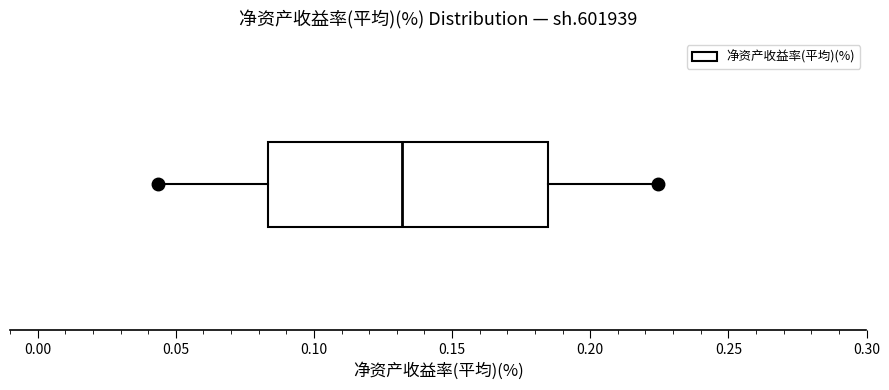

Where is the left edge of the box on the x-axis? The values are not printed on the chart, so give them approximately, as read against the axis.

0.085